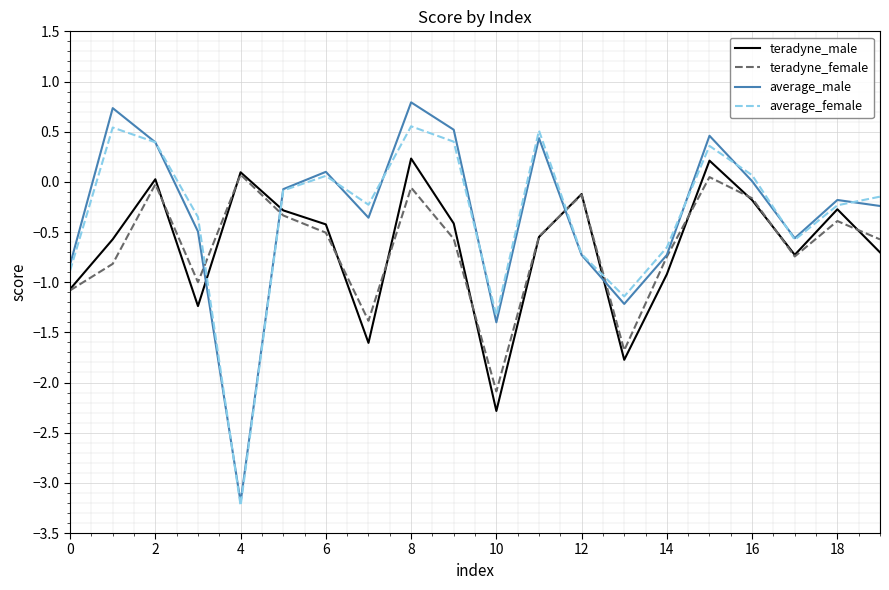

What is the lowest value of the average_female series?

-3.2